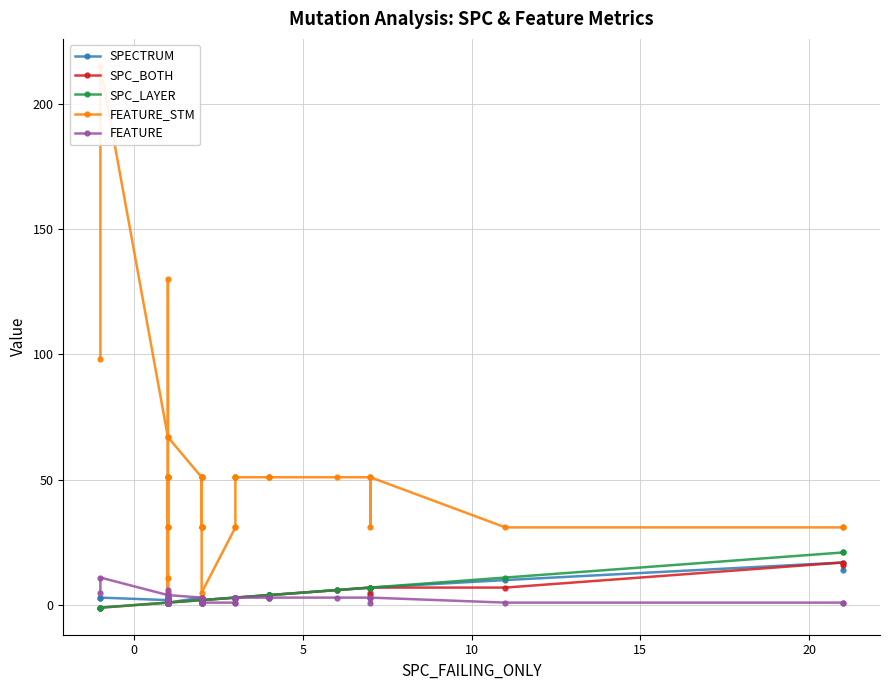

Rank the series by their maximum value, from highest to lowest.

FEATURE_STM, SPC_LAYER, SPECTRUM, SPC_BOTH, FEATURE